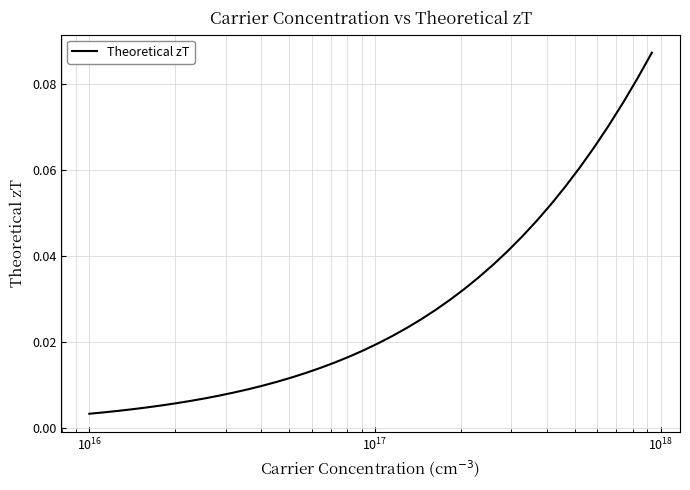

How many lines are shown in the chart?

1